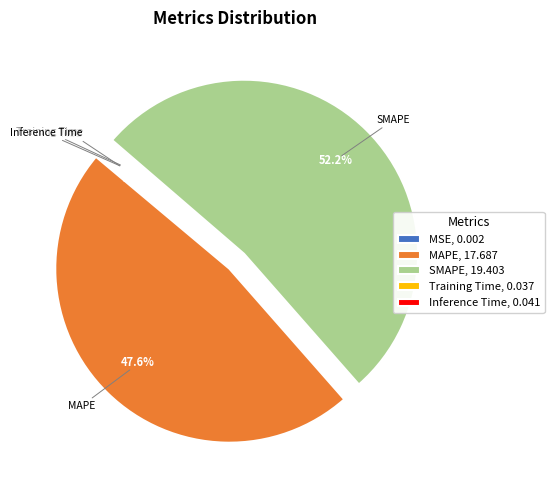

True or false: MAPE accounts for 48% of the total.

True